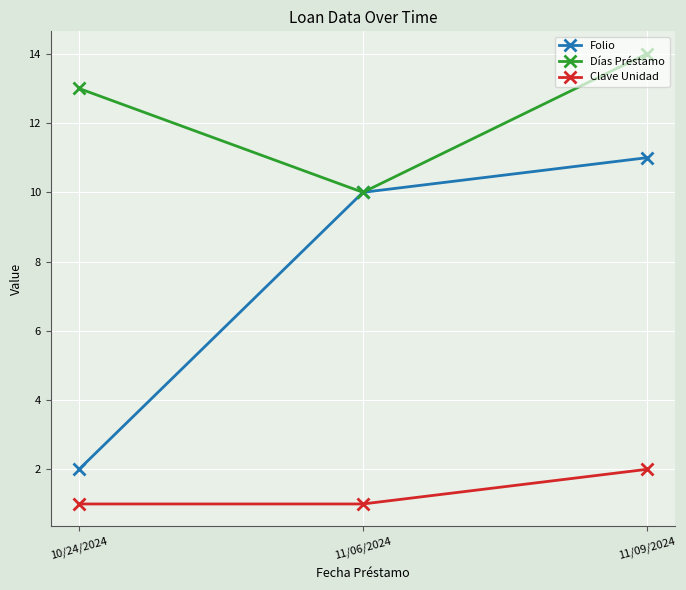

What is the sum of the Clave Unidad values at 10/24/2024 and 11/09/2024?

3